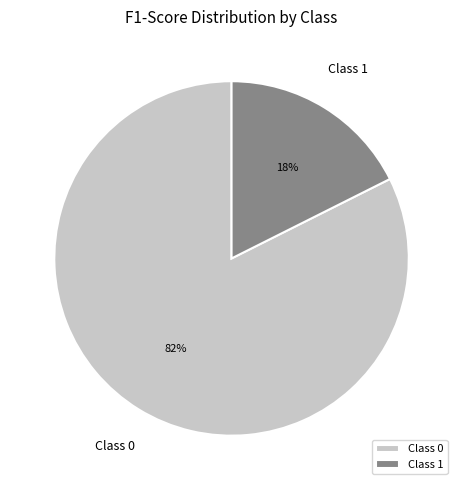

Is there a majority slice in this chart?

Yes